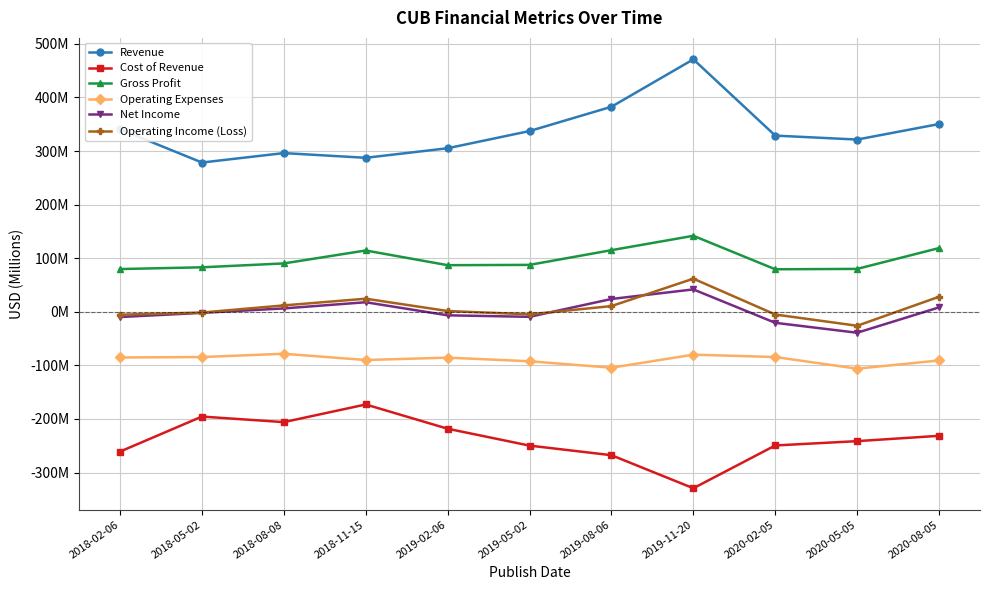

List the series in order of their peak value, lowest first.

Cost of Revenue, Operating Expenses, Net Income, Operating Income (Loss), Gross Profit, Revenue